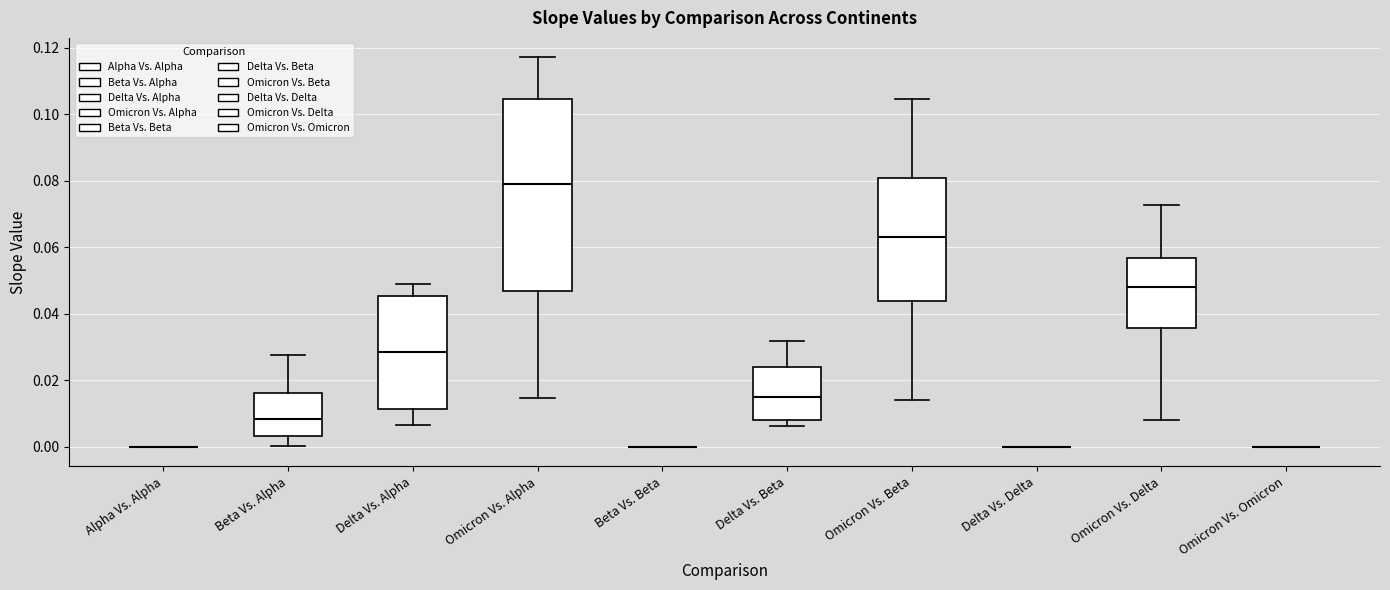

Which box is the tallest, from its lower edge to its upper edge?

Omicron Vs. Alpha